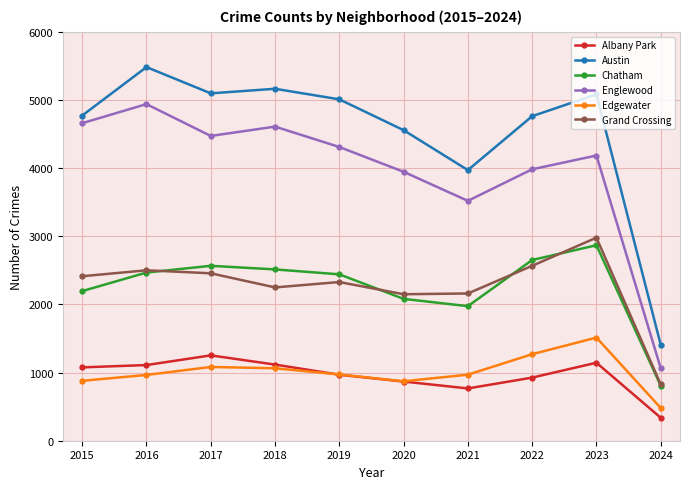

Between 2017 and 2020, which series saw the biggest shift?

Austin